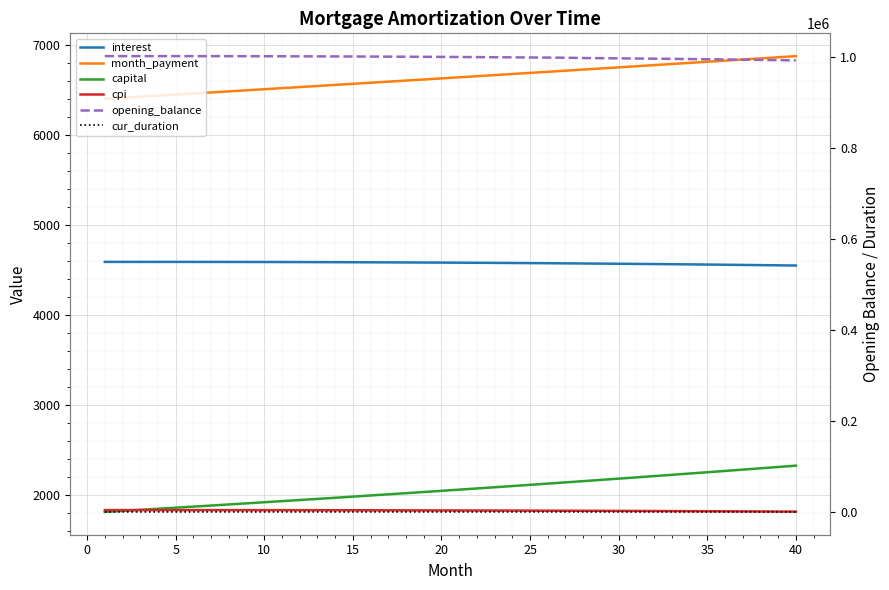

How many data points in interest are less than 4583?

20